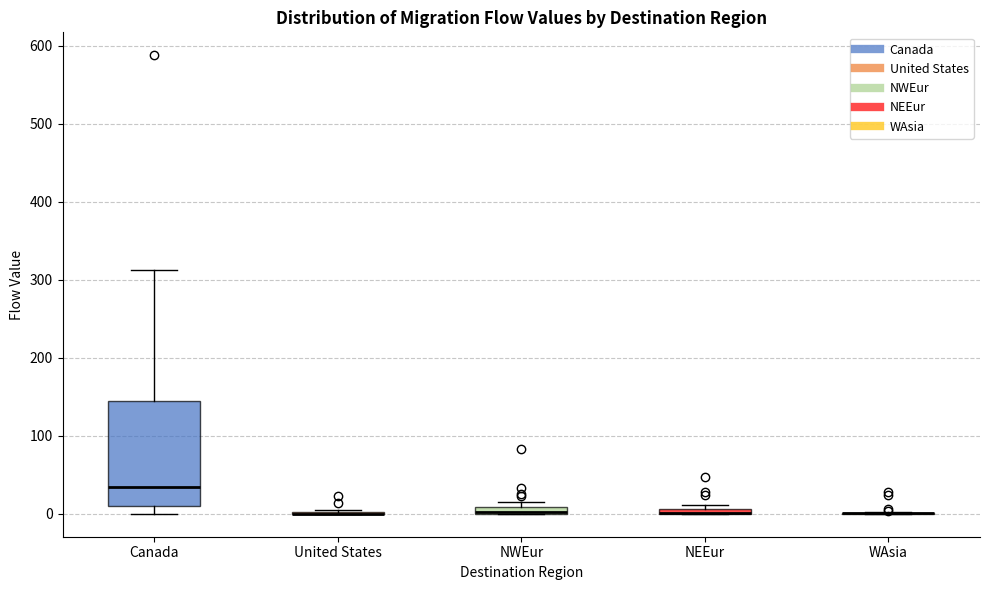

Which box is the tallest, from its lower edge to its upper edge?

Canada